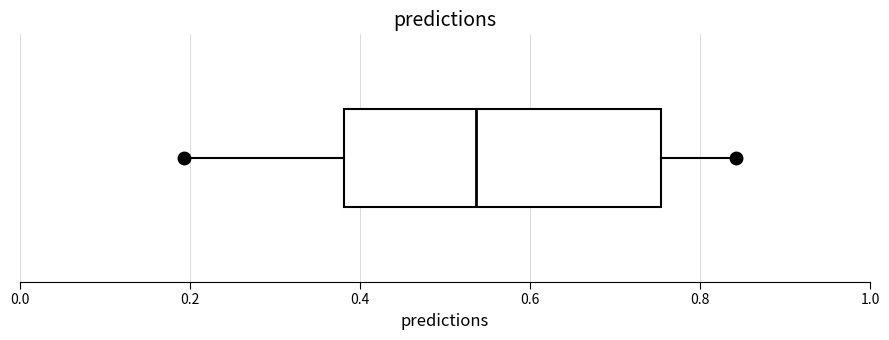

Read this box plot against the x-axis: the position of the median line, the range covered by the box, and the ends of both whiskers. The values are not printed on the chart, so give them approximately, as read against the axis.

median 0.54, box 0.38 to 0.76, whiskers 0.20 to 0.84